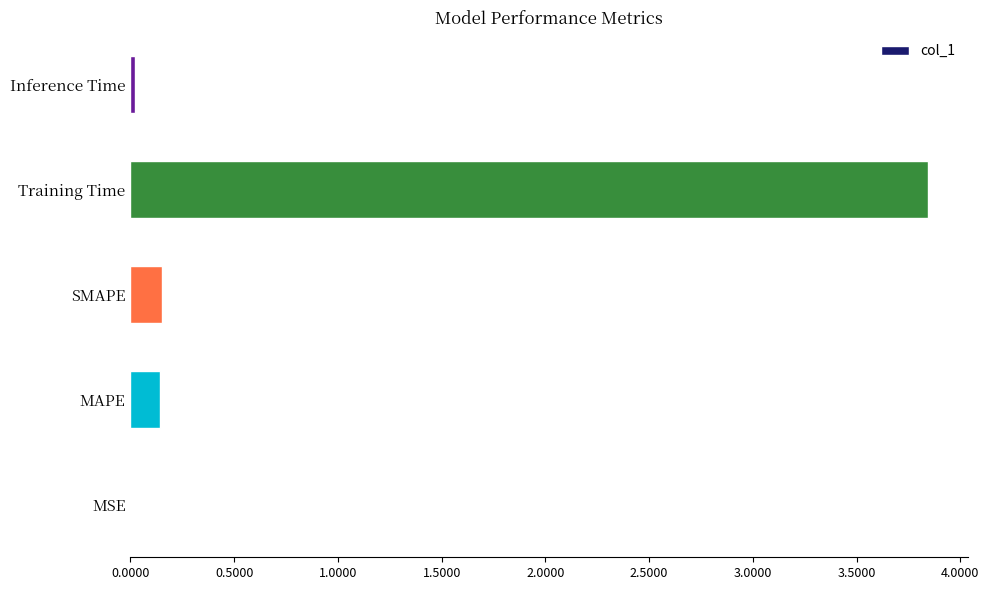

True or false: the data shows 0.0 at SMAPE.

False